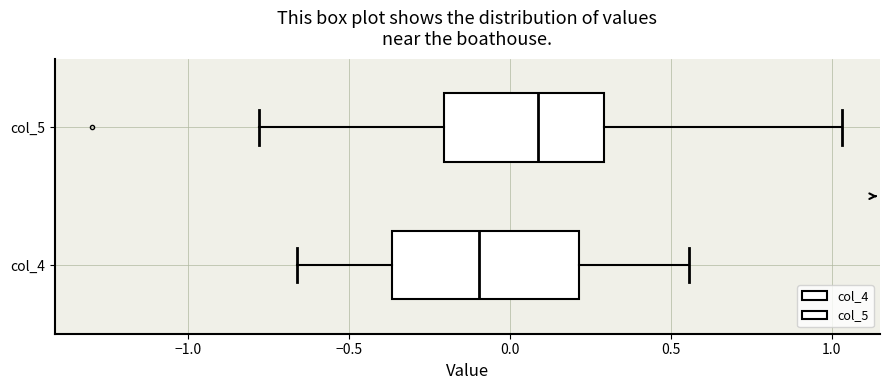

Which box has the furthest to the right median line?

col_5